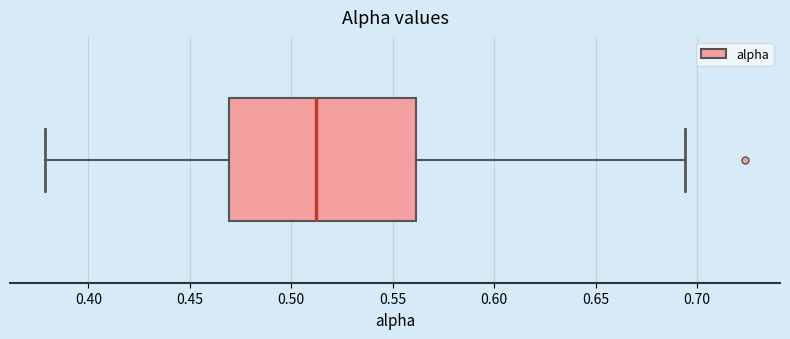

Read this box plot against the x-axis: the position of the median line, the range covered by the box, and the ends of both whiskers. The values are not printed on the chart, so give them approximately, as read against the axis.

median 0.510, box 0.470 to 0.560, whiskers 0.380 to 0.695